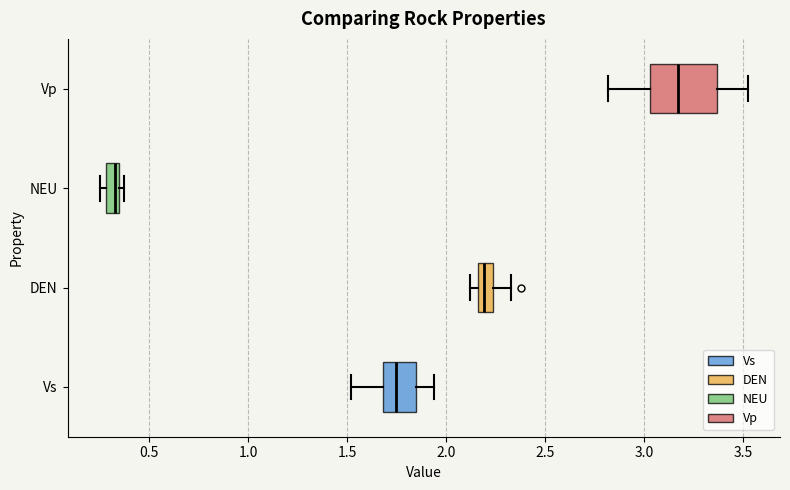

Which box is the widest, from its left edge to its right edge?

Vp